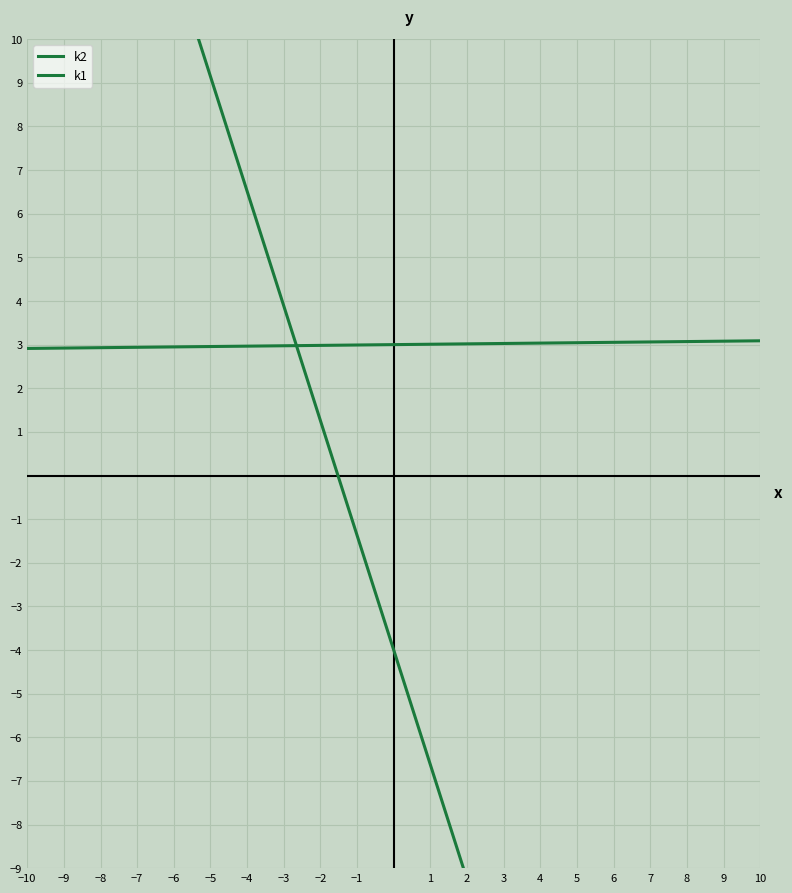

Which series has the widest spread of values?

k2